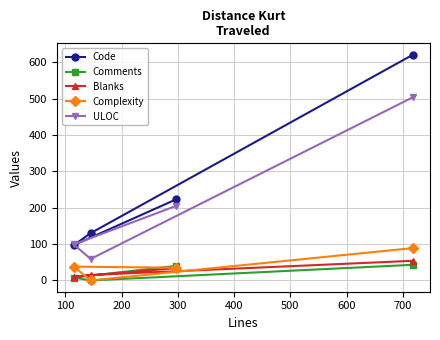

Reading right to left, extract all data points from this chart.

Code: 621	223	130	97
Comments: 43	40	0	8
Blanks: 54	34	15	10
Complexity: 89	35	0	38
ULOC: 504	205	59	99